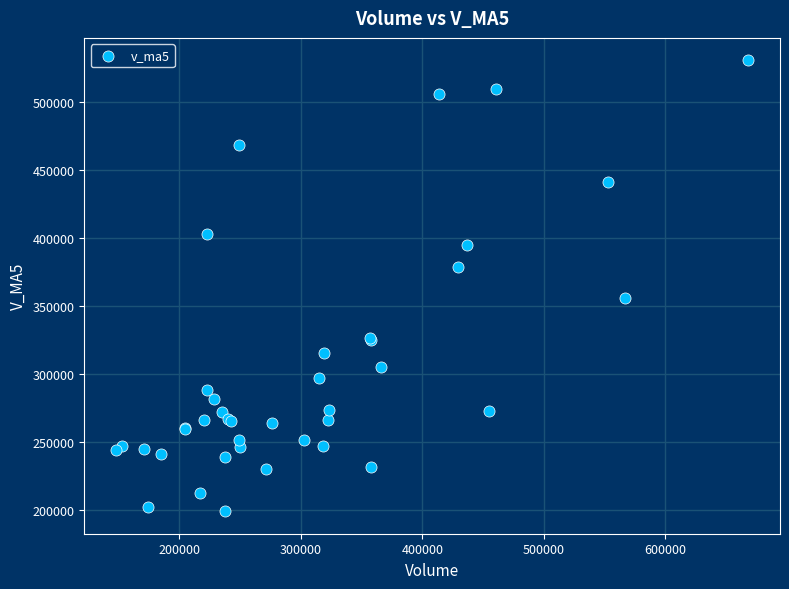

What Y value in the scatter plot is closest to 364932?

356298.6